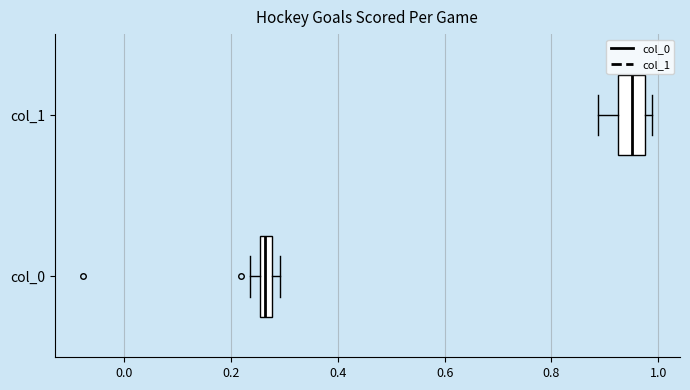

Comparing the boxes themselves (not the whiskers), which one is the widest?

col_1